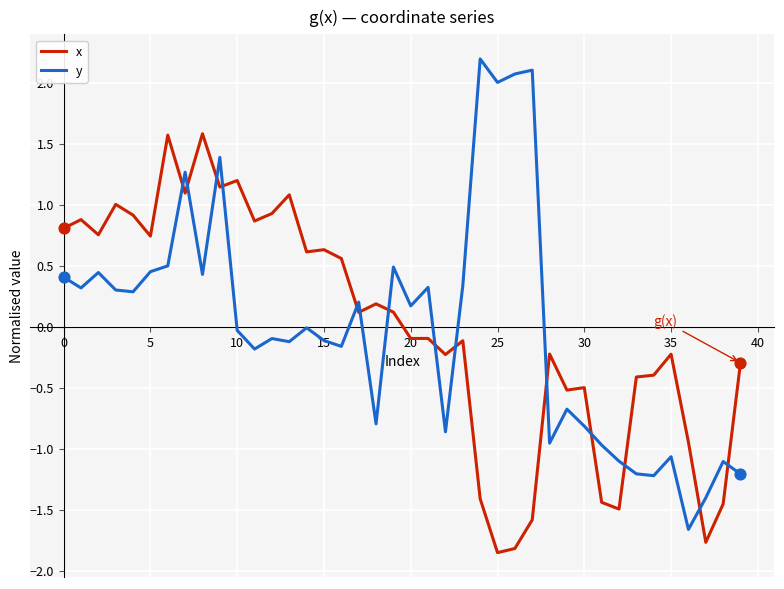

Which series has the largest range (max minus min)?

y